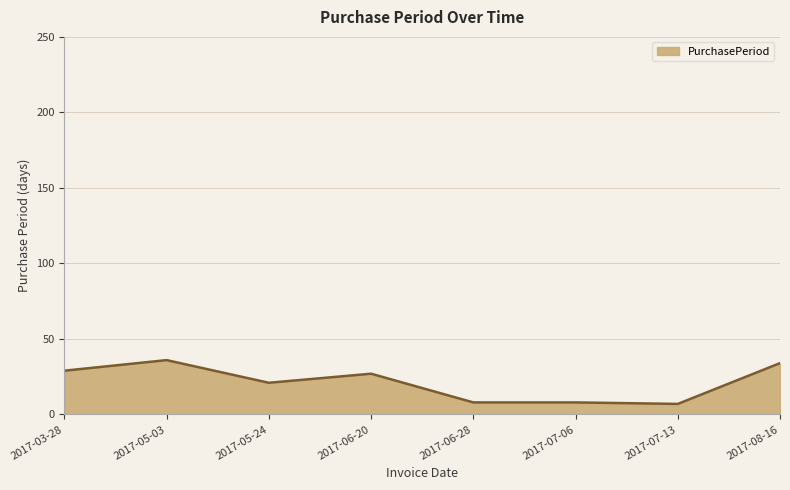

Does the chart display data point markers on the line(s)?

No